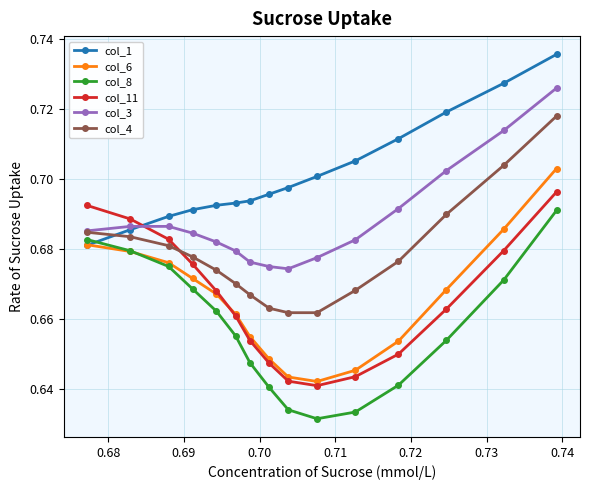

Which series has the largest total across all categories?

col_1